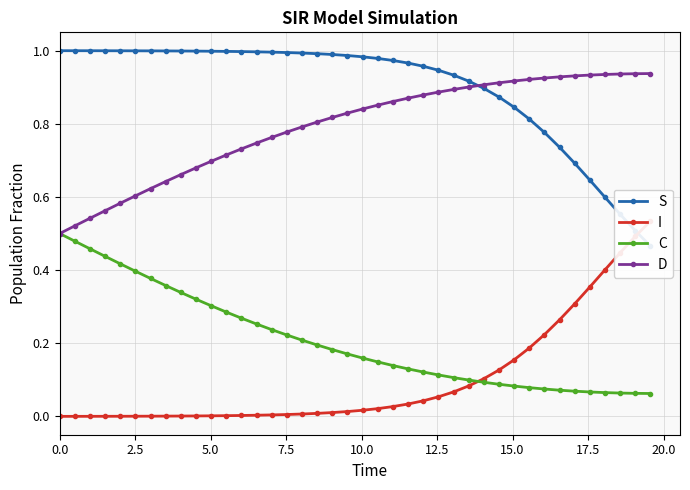

Count the C values in the range 0 to 1.

40